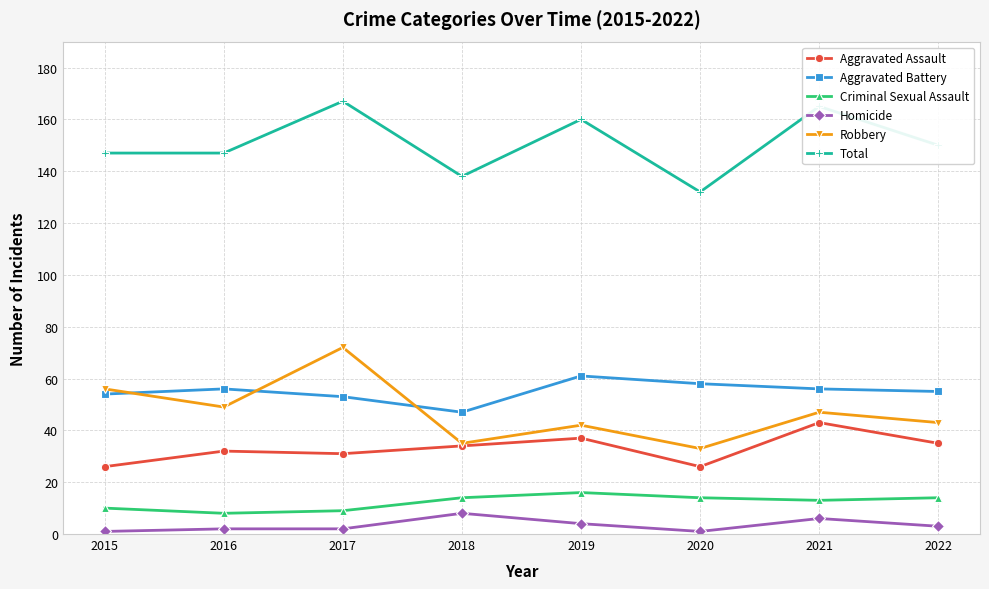

Rank the series by their maximum value, from lowest to highest.

Homicide, Criminal Sexual Assault, Aggravated Assault, Aggravated Battery, Robbery, Total